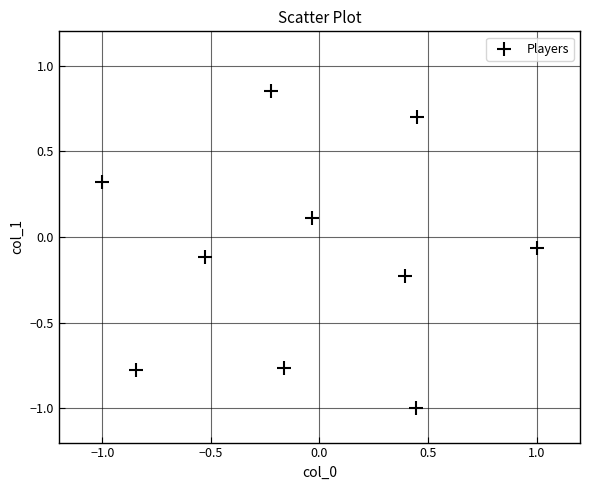

What is the range of Y values (max minus min)?

1.9